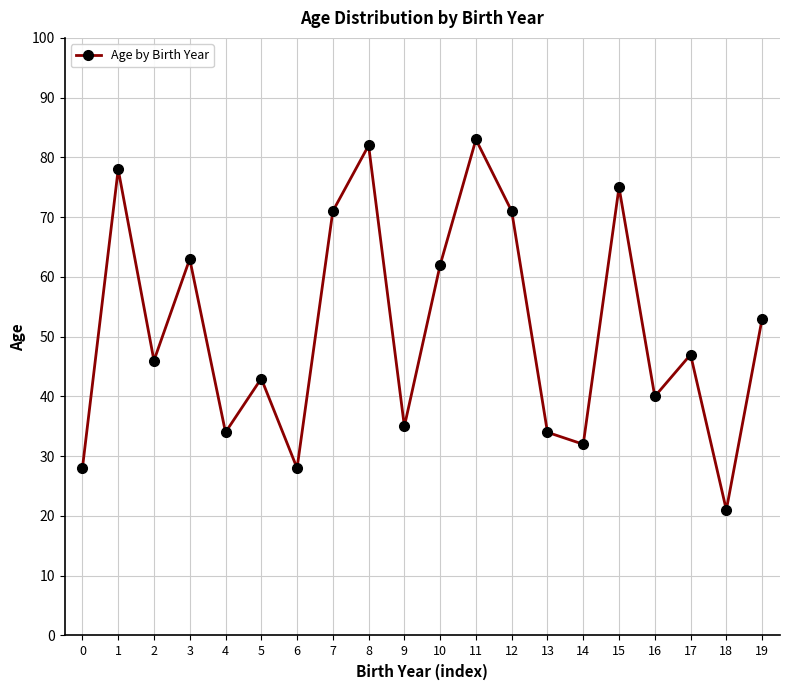

Is it true that the value at 6 is 9?

False